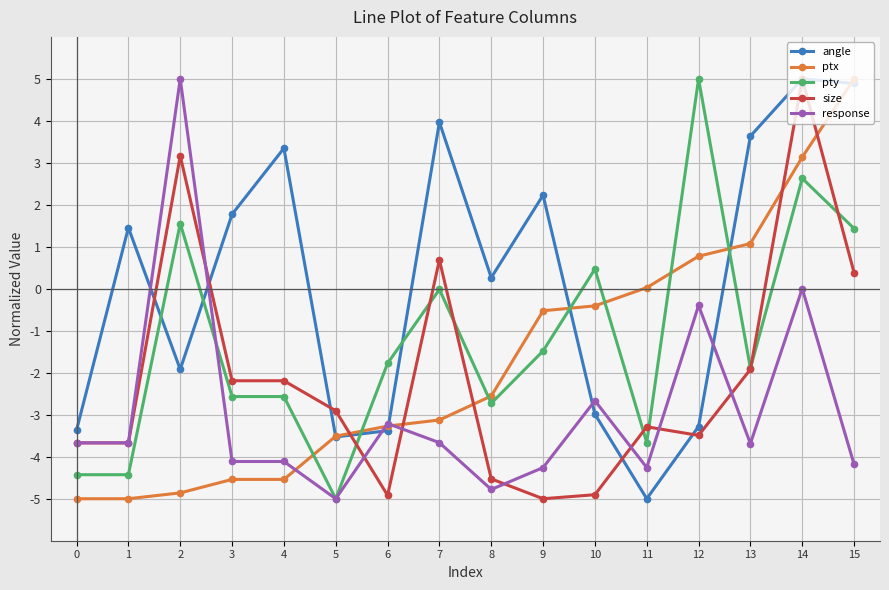

After their last crossing, which series has the higher values: angle or pty?

angle